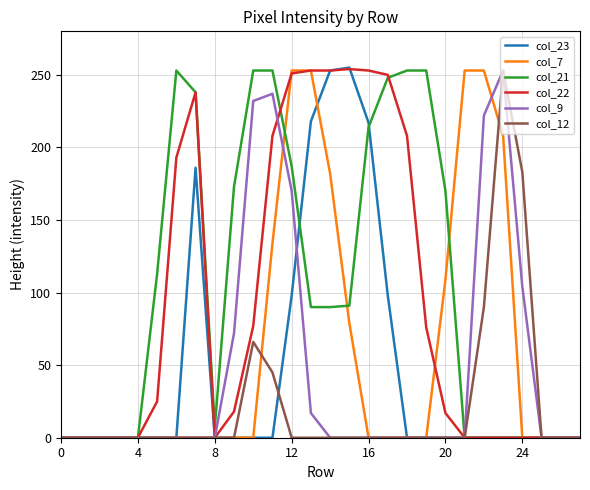

True or false: col_7 has more than 0 interior local peaks.

False